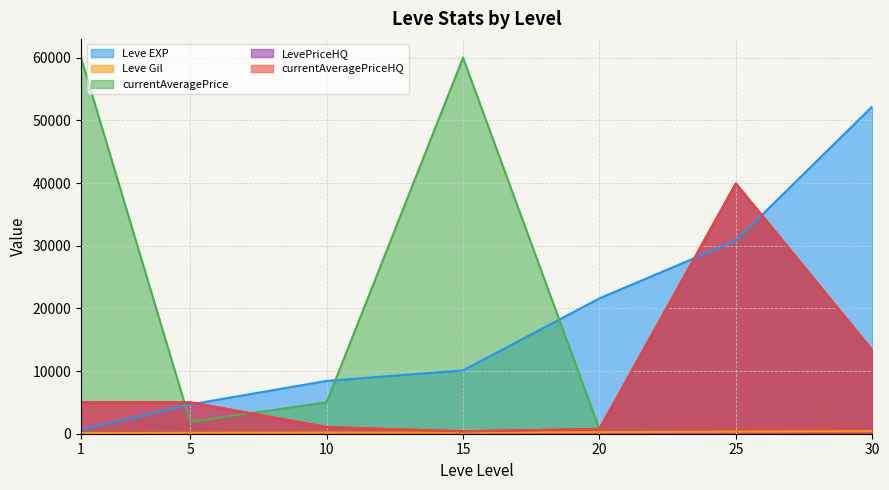

What is the difference between the Leve EXP values at 5 and 1?

4030.0